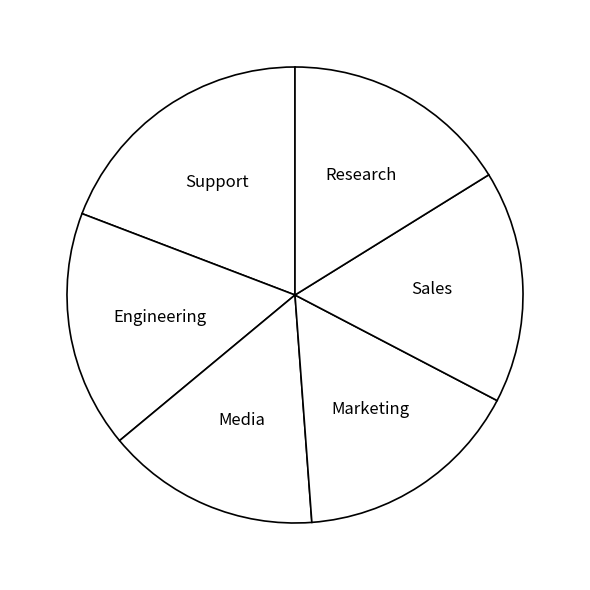

The Media slice represents 15% of the pie. True or false?

True